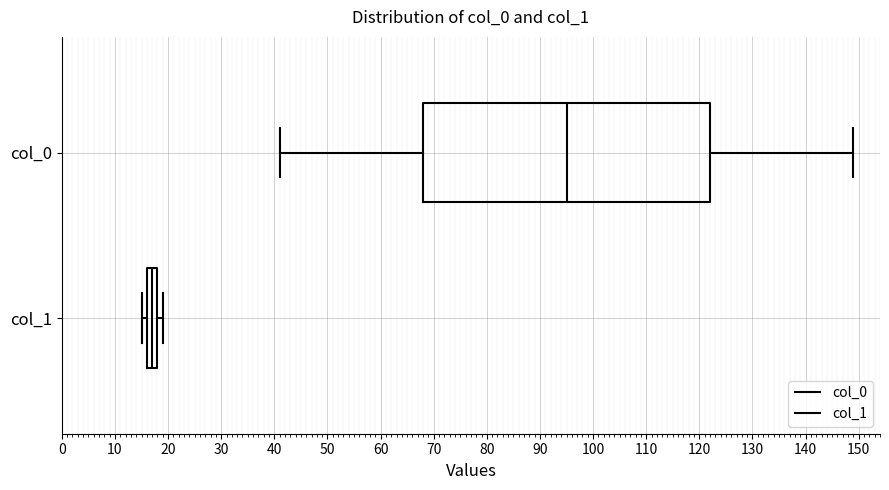

Which box's median line is the furthest to the left?

col_1